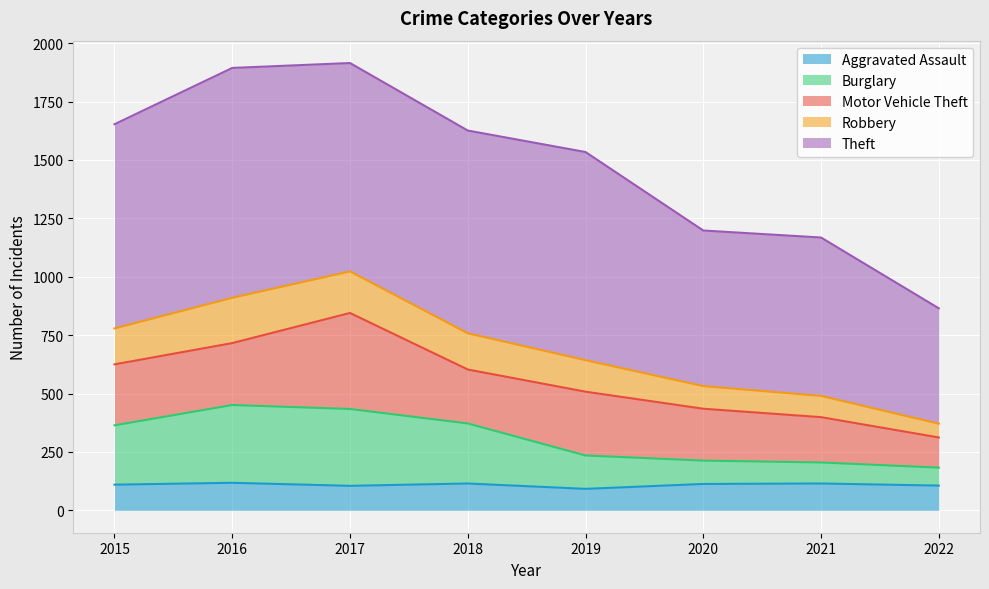

Read the Aggravated Assault value at 2021.

115